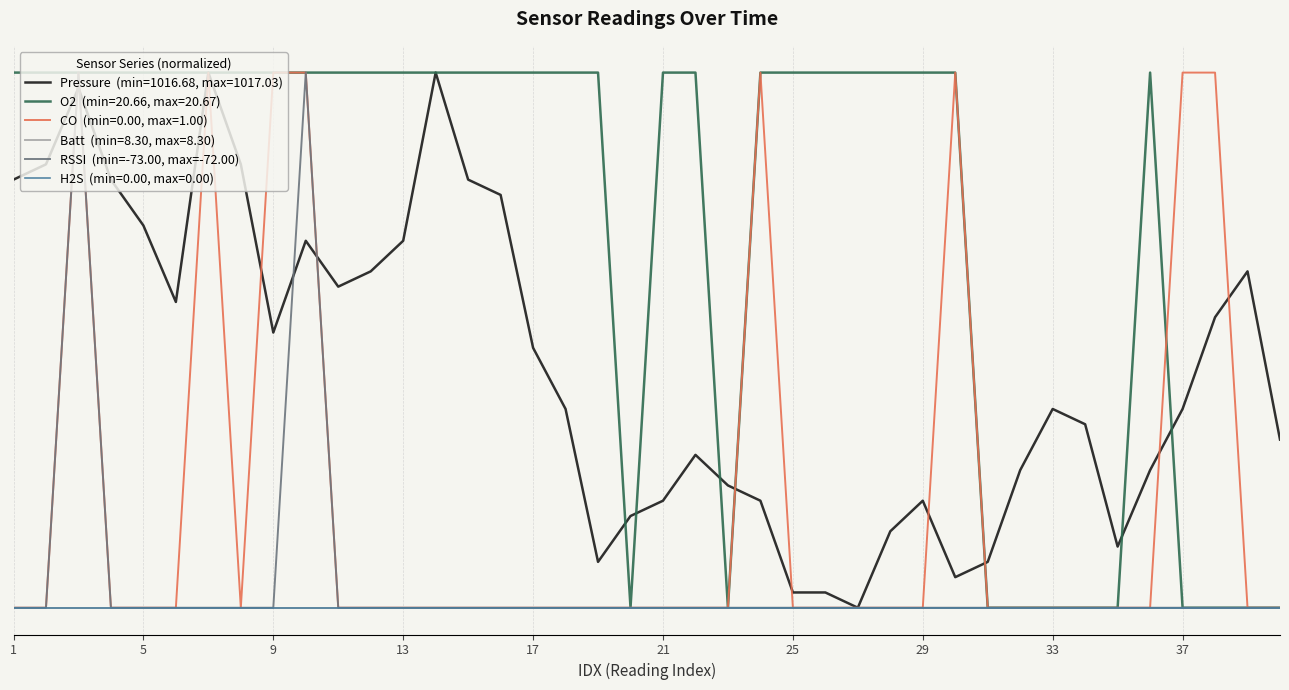

Reading right to left, list all the values displayed in this chart.

Pressure: 0.3	0.6	0.5	0.4	0.3	0.1	0.3	0.4	0.3	0.1	0.1	0.2	0.1	0.0	0.0	0.0	0.2	0.2	0.3	0.2	0.2	0.1	0.4	0.5	0.8	0.8	1.0	0.7	0.6	0.6	0.7	0.5	0.8	1.0	0.6	0.7	0.8	1.0	0.8	0.8
O2: 0.0	0.0	0.0	0.0	1.0	0.0	0.0	0.0	0.0	0.0	1.0	1.0	1.0	1.0	1.0	1.0	1.0	0.0	1.0	1.0	0.0	1.0	1.0	1.0	1.0	1.0	1.0	1.0	1.0	1.0	1.0	1.0	1.0	1.0	1.0	1.0	1.0	1.0	1.0	1.0
CO: 0.0	0.0	1.0	1.0	0.0	0.0	0.0	0.0	0.0	0.0	1.0	0.0	0.0	0.0	0.0	0.0	1.0	0.0	0.0	0.0	0.0	0.0	0.0	0.0	0.0	0.0	0.0	0.0	0.0	0.0	1.0	1.0	0.0	1.0	0.0	0.0	0.0	1.0	0.0	0.0
Batt: 0.0	0.0	0.0	0.0	0.0	0.0	0.0	0.0	0.0	0.0	0.0	0.0	0.0	0.0	0.0	0.0	0.0	0.0	0.0	0.0	0.0	0.0	0.0	0.0	0.0	0.0	0.0	0.0	0.0	0.0	0.0	0.0	0.0	0.0	0.0	0.0	0.0	0.0	0.0	0.0
RSSI: 0.0	0.0	0.0	0.0	0.0	0.0	0.0	0.0	0.0	0.0	0.0	0.0	0.0	0.0	0.0	0.0	0.0	0.0	0.0	0.0	0.0	0.0	0.0	0.0	0.0	0.0	0.0	0.0	0.0	0.0	1.0	0.0	0.0	0.0	0.0	0.0	0.0	1.0	0.0	0.0
H2S: 0.0	0.0	0.0	0.0	0.0	0.0	0.0	0.0	0.0	0.0	0.0	0.0	0.0	0.0	0.0	0.0	0.0	0.0	0.0	0.0	0.0	0.0	0.0	0.0	0.0	0.0	0.0	0.0	0.0	0.0	0.0	0.0	0.0	0.0	0.0	0.0	0.0	0.0	0.0	0.0